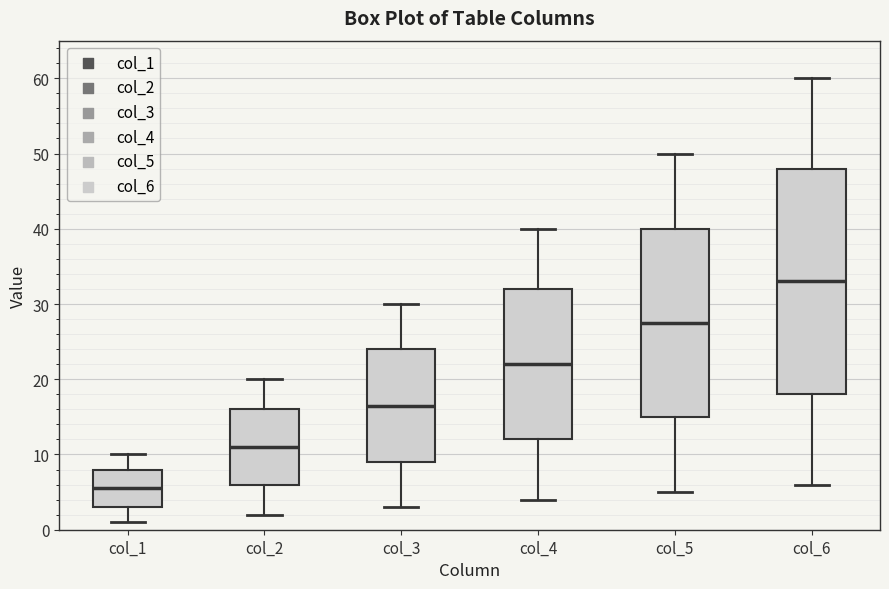

Which box's median line is the lowest?

col_1